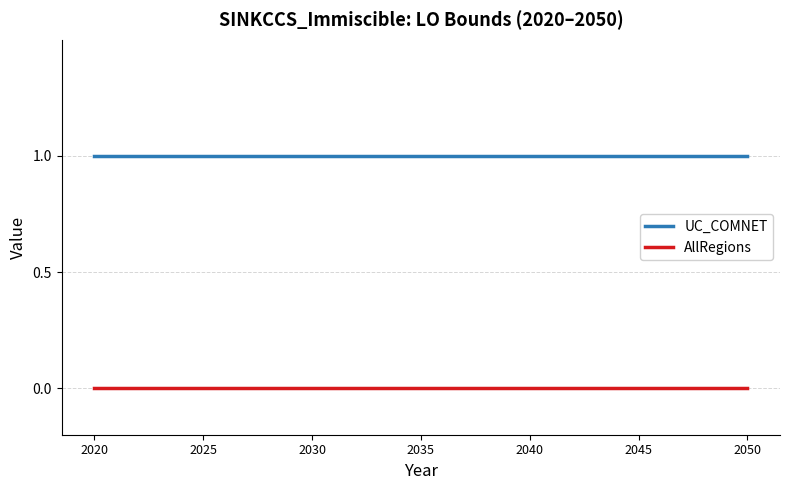

Does the chart have visible grid lines?

Yes